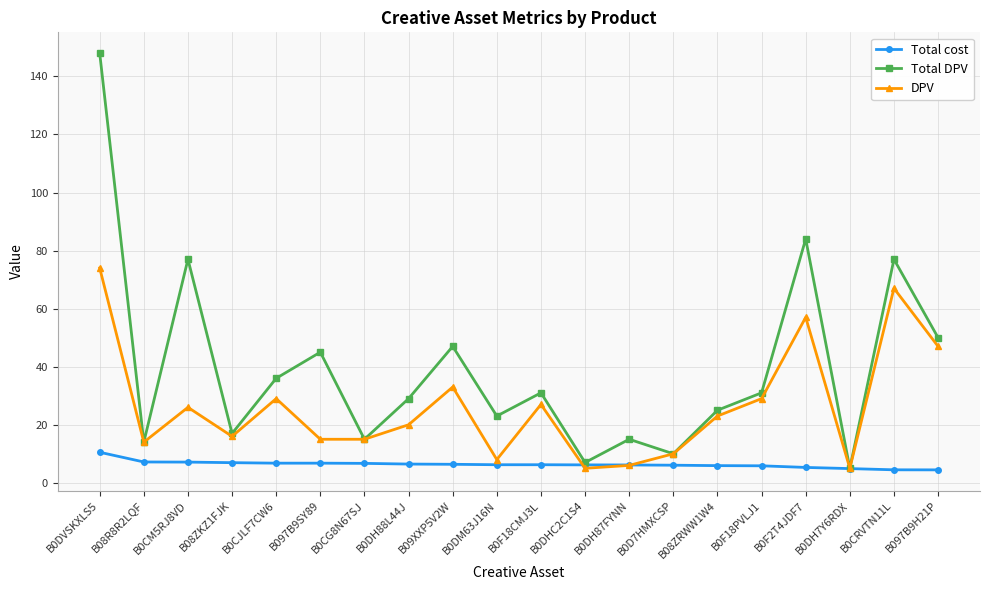

At which label does Total DPV first exceed 31?

B0DVSKXLS5